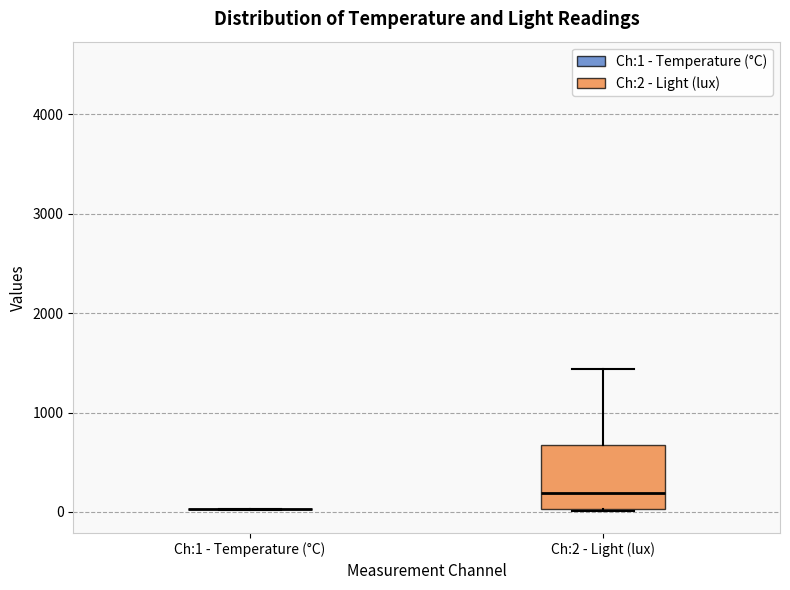

Reading left to right, read every box against the y-axis: the position of its median line, the range the box covers, and the ends of its whiskers. The values are not printed on the chart, so give them approximately, as read against the axis.

Ch:1 - Temperature (°C): box collapsed to a line at 0, whiskers 0 to 0
Ch:2 - Light (lux): median 200, box 0 to 700, whiskers 0 to 1400